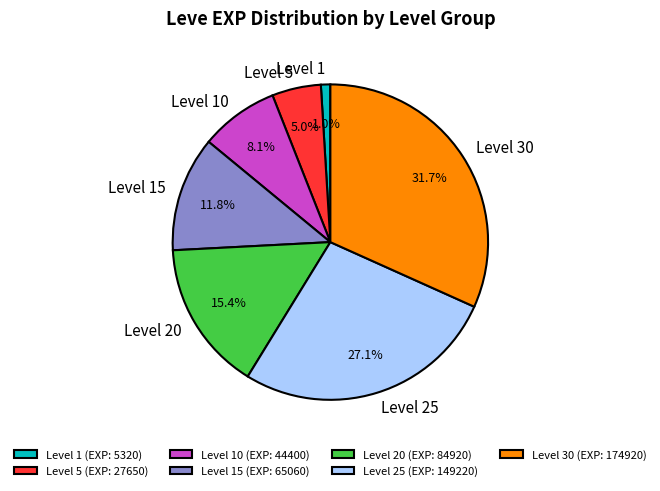

Between Level 30 (EXP: 174920) and Level 25 (EXP: 149220), which is larger?

Level 30 (EXP: 174920)